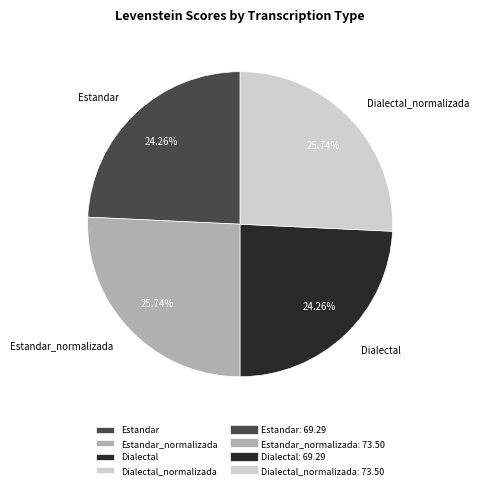

How many slices are in this pie chart?

4